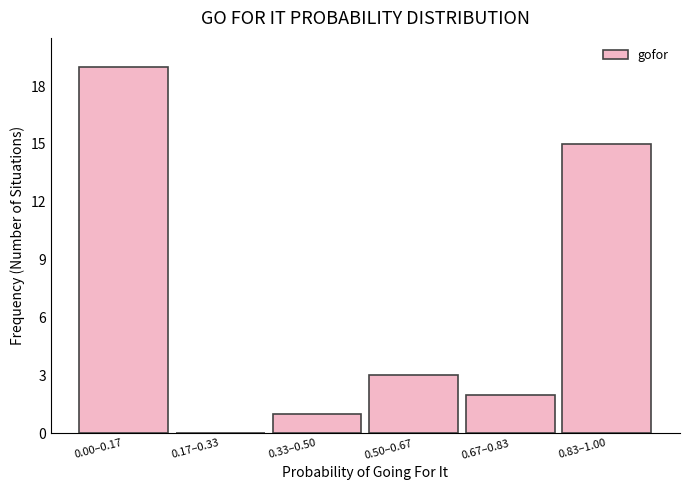

Reading left to right, transcribe all the data shown in this chart.

0.00–0.17=19	0.17–0.33=0	0.33–0.50=1	0.50–0.67=3	0.67–0.83=2	0.83–1.00=15